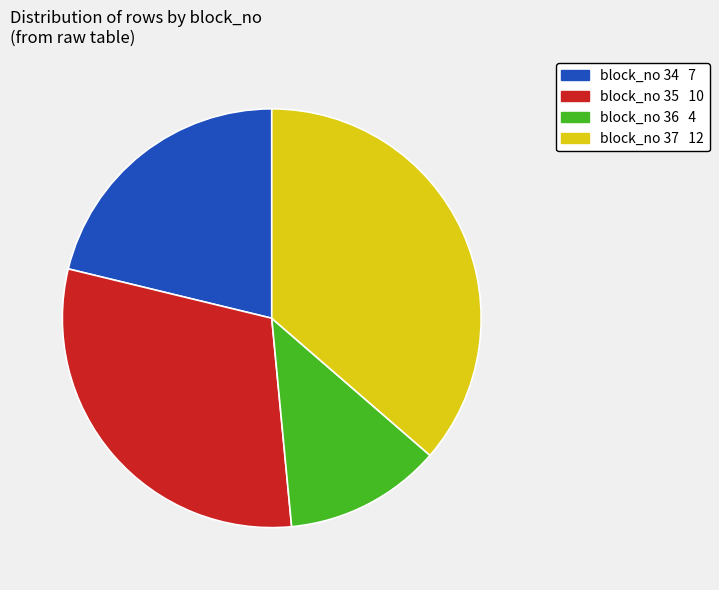

How many segments does this pie chart have?

4